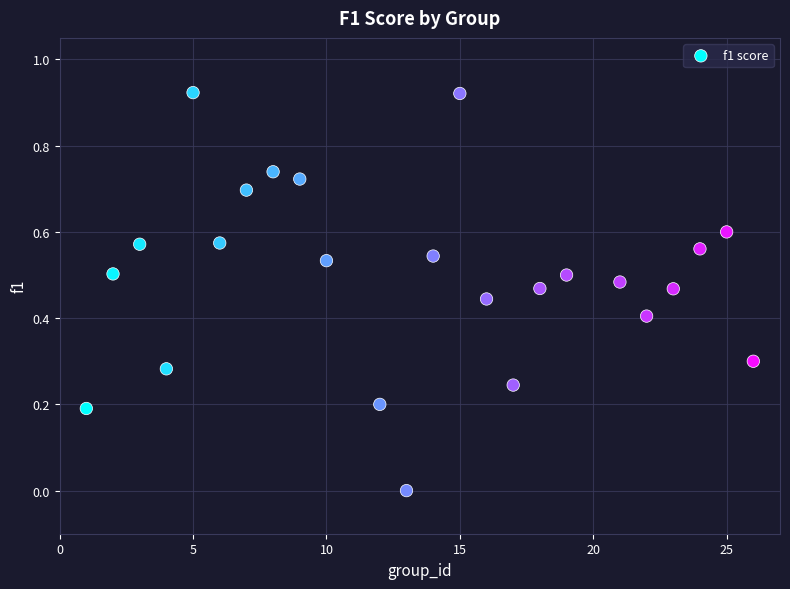

What is the range of X values (max minus min)?

25.0